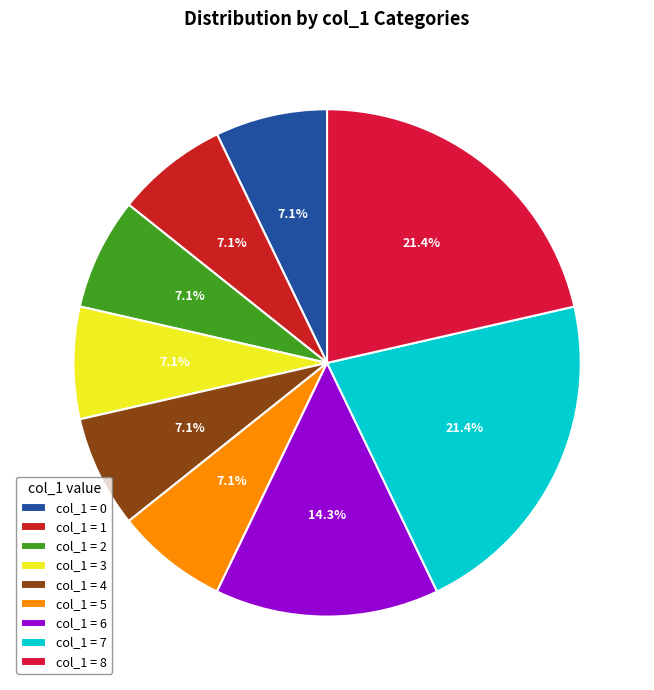

Does any single category account for the majority?

No